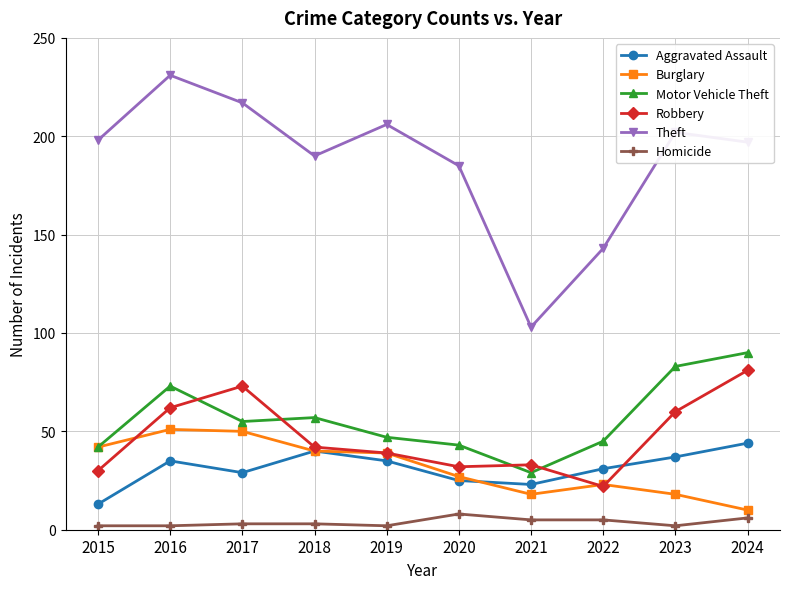

Which category has the lowest value in the Aggravated Assault series?

2015